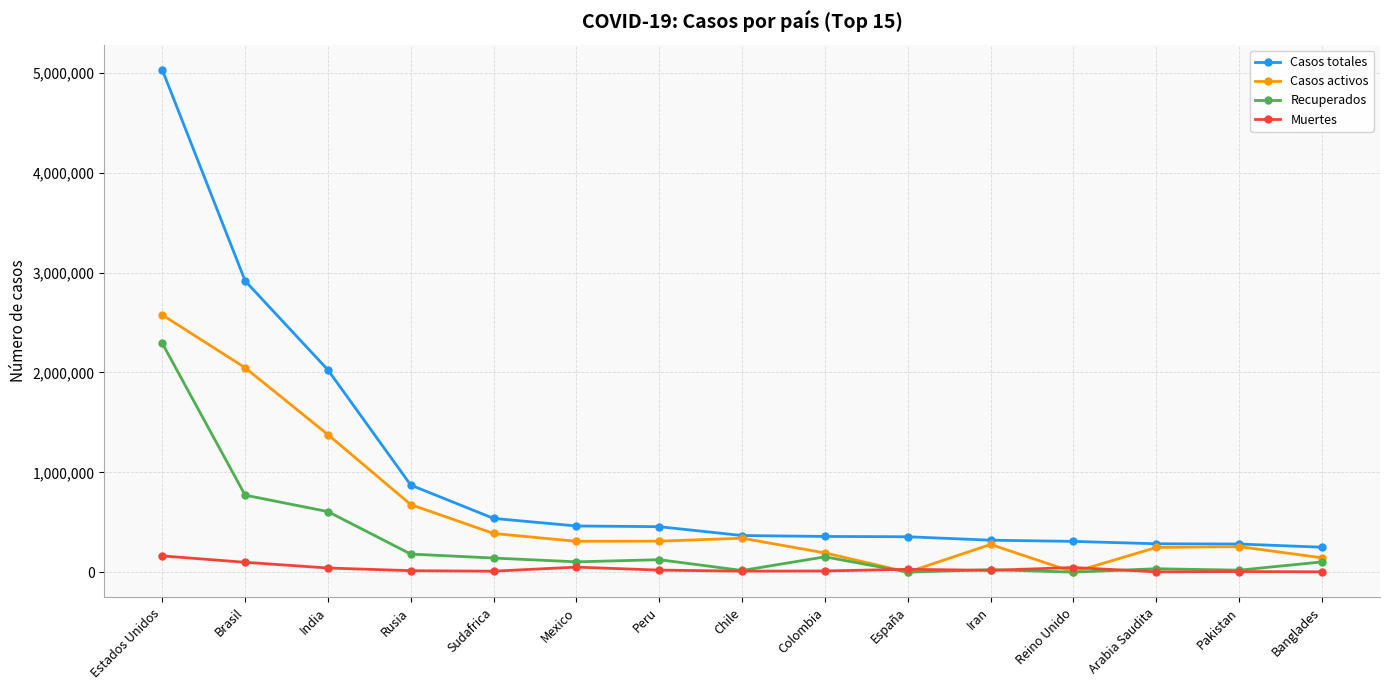

True or false: Recuperados and Casos totales cross at least once.

False